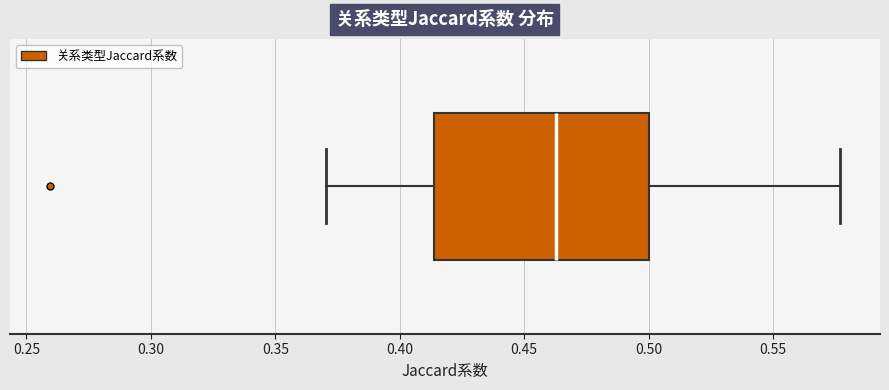

Read this box plot against the x-axis: the position of the median line, the range covered by the box, and the ends of both whiskers. The values are not printed on the chart, so give them approximately, as read against the axis.

median 0.465, box 0.415 to 0.500, whiskers 0.370 to 0.575